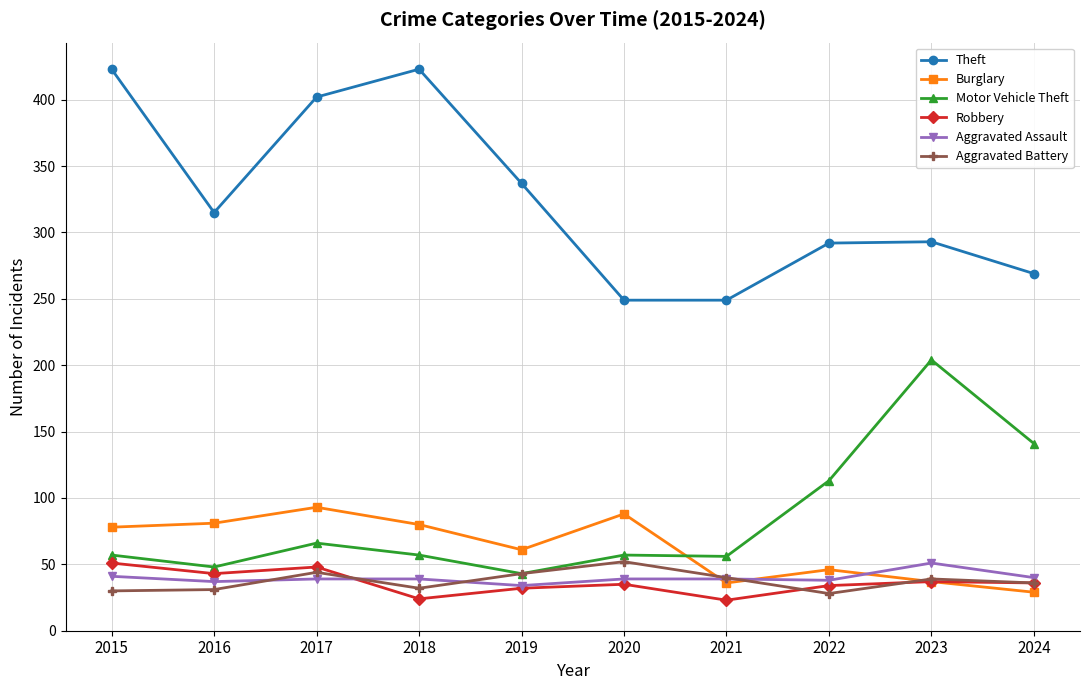

What is the difference between the highest and lowest values at 2017?

363